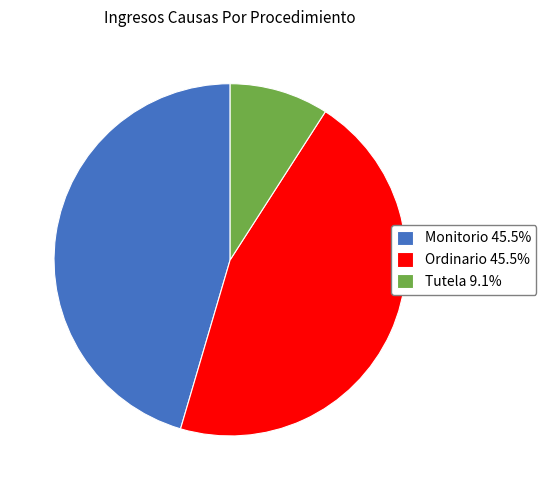

Does any single category account for the majority?

No